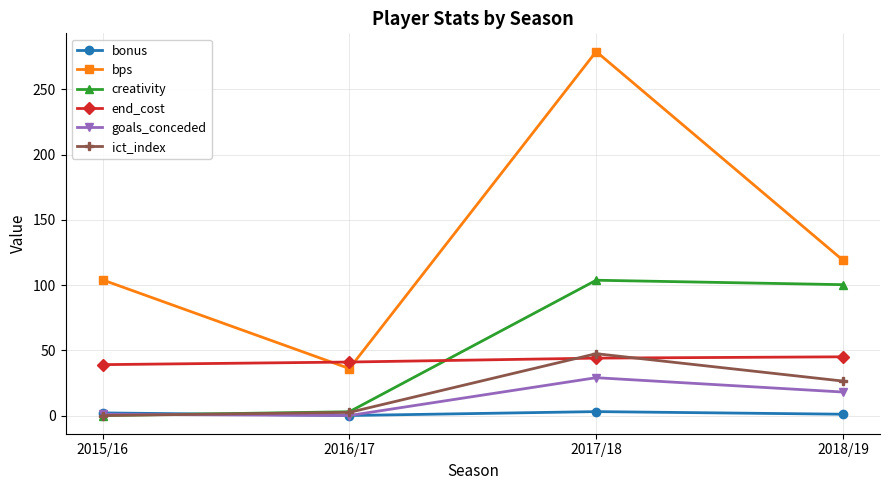

Where is ict_index nearest to the value 23?

2018/19